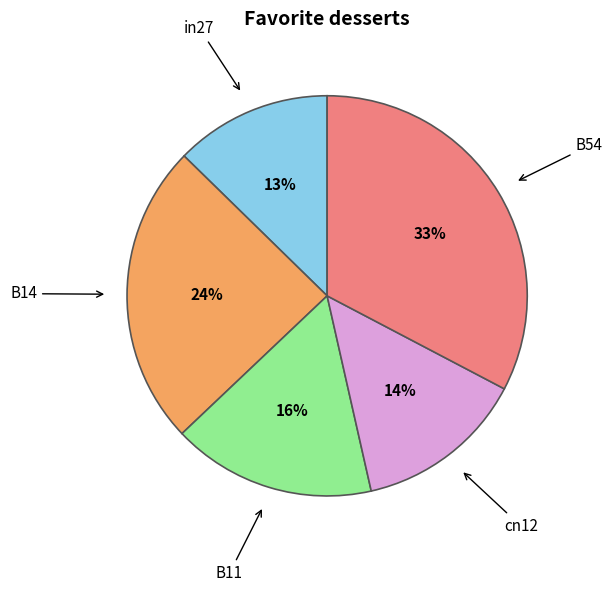

To the nearest percent, what is the difference between the largest and smallest slice percentages?

20%